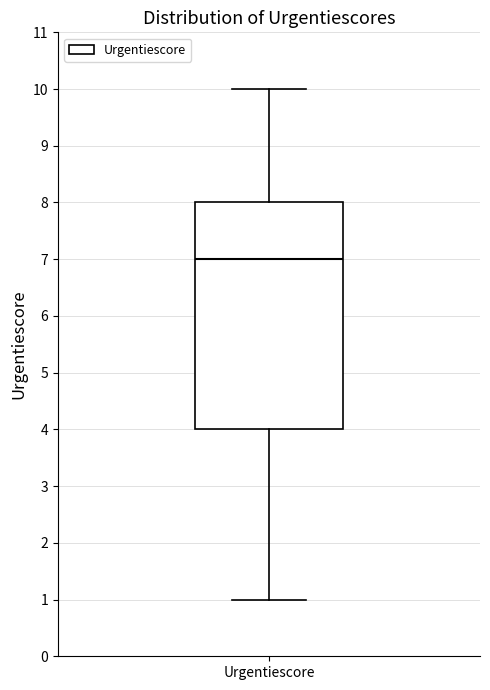

Transcribe this box plot: give where the median line is, the range the box spans, and where the two whiskers end, as read against the y-axis. The values are not printed on the chart, so give them approximately, as read against the axis.

median 7, box 4 to 8, whiskers 1 to 10